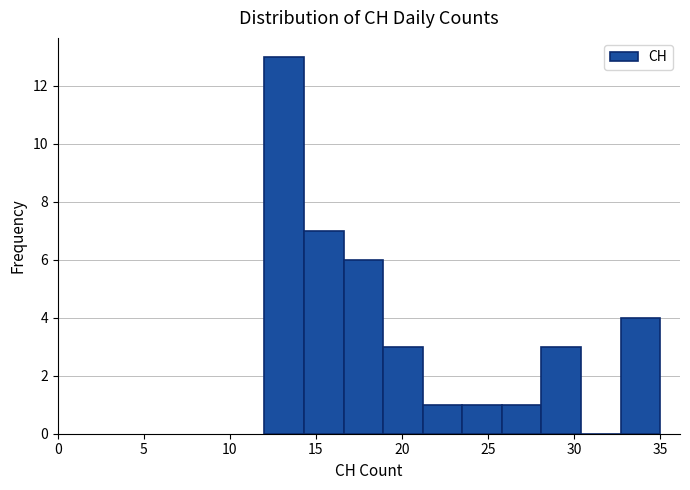

Reading left to right, list every bar in this chart as the range it spans on the x-axis followed by its height. Neither the bar edges nor the heights are printed on the chart, so give them approximately, as read against the axes.

12.0 to 14.3: 13
14.3 to 16.6: 7
16.6 to 18.9: 6
18.9 to 21.2: 3
21.2 to 23.5: 1
23.5 to 25.8: 1
25.8 to 28.1: 1
28.1 to 30.4: 3
30.4 to 32.7: 0
32.7 to 35.0: 4